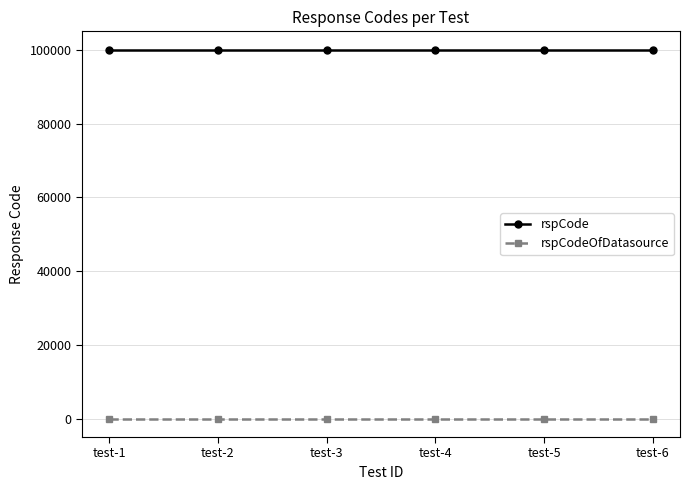

How many series are shown in this chart?

2